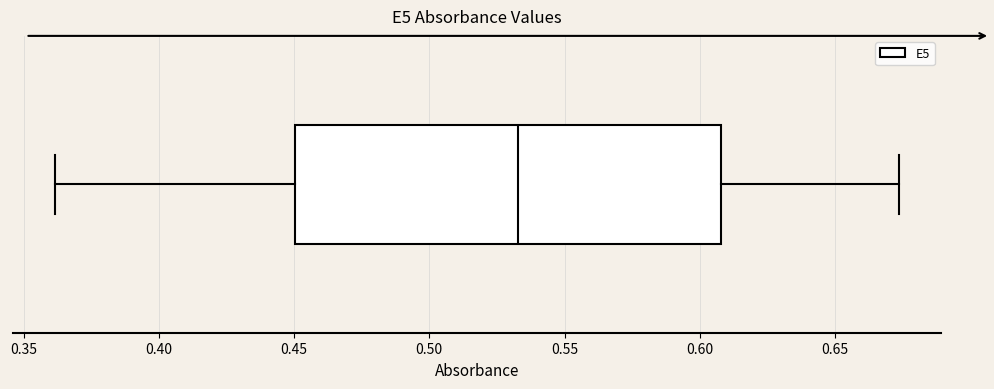

Transcribe this box plot: give where the median line is, the range the box spans, and where the two whiskers end, as read against the x-axis. The values are not printed on the chart, so give them approximately, as read against the axis.

median 0.535, box 0.450 to 0.610, whiskers 0.360 to 0.675